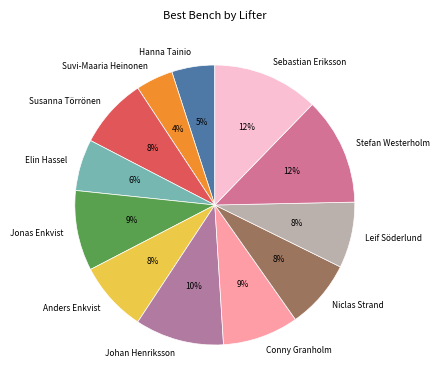

Count the number of slices in the pie.

12